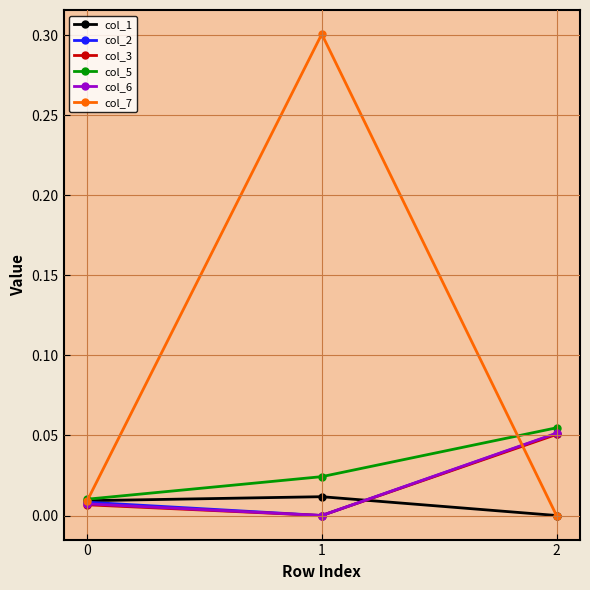

Which series has the largest total across all categories?

col_7